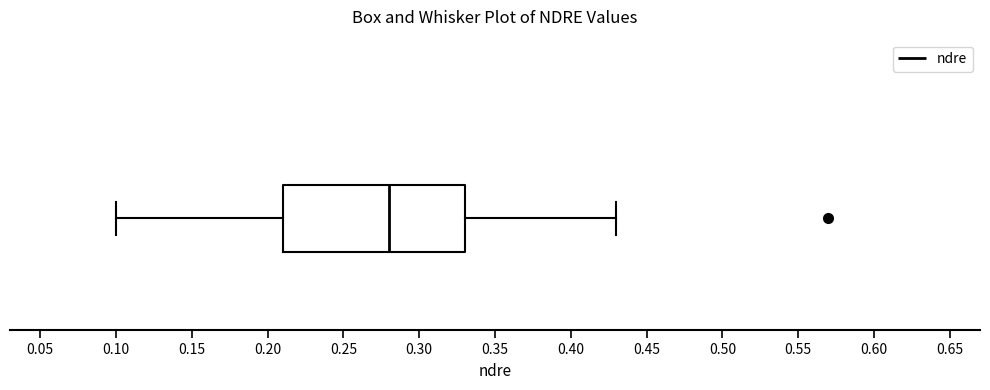

Transcribe this box plot: give where the median line is, the range the box spans, and where the two whiskers end, as read against the x-axis. The values are not printed on the chart, so give them approximately, as read against the axis.

median 0.28, box 0.21 to 0.33, whiskers 0.10 to 0.43